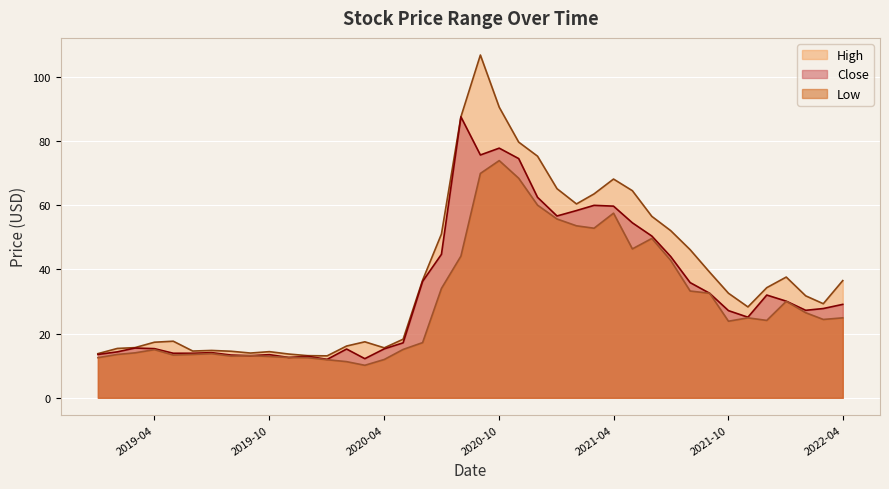

Reading left to right, transcribe all the data shown in this chart.

High: 13.8	15.4	15.6	17.3	17.6	14.6	14.8	14.5	13.9	14.4	13.6	13.1	13.1	16.1	17.4	15.6	18.2	36.6	51.0	87.5	106.8	90.5	79.6	75.2	65.1	60.4	63.5	68.1	64.5	56.5	52.1	46.1	39.1	32.6	28.3	34.3	37.6	31.8	29.3	36.5
Low: 12.5	13.5	14.0	15.0	13.3	13.5	13.8	13.0	13.1	12.9	12.6	12.5	11.9	11.3	10.1	11.9	15.1	17.2	34.1	44.1	69.9	73.9	68.4	60.0	55.7	53.6	52.8	57.5	46.4	49.6	42.8	33.2	32.6	23.9	24.9	24.1	30.0	26.5	24.4	24.9
Close: 13.5	14.3	15.5	15.3	13.9	13.9	14.1	13.3	13.1	13.4	12.6	12.9	12.0	15.2	12.2	15.2	17.1	36.2	44.7	87.5	75.6	77.8	74.5	62.4	56.6	58.3	59.9	59.7	54.5	50.4	44.0	35.9	32.6	27.1	25.1	32.0	30.1	27.2	27.8	29.1